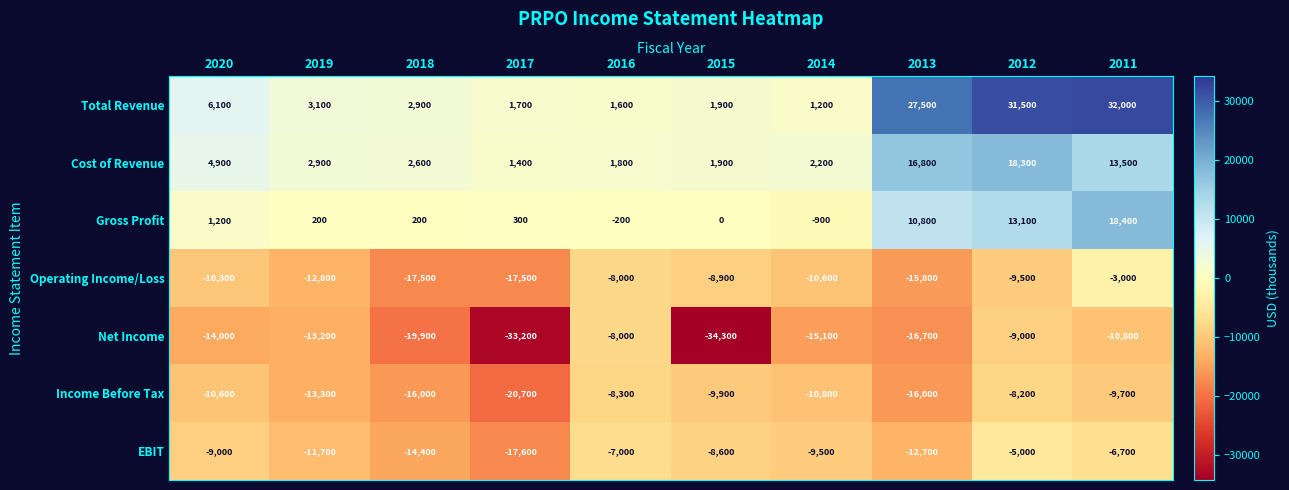

List the series in order of their peak value, highest first.

Total Revenue, Gross Profit, Cost of Revenue, Operating Income/Loss, EBIT, Net Income, Income Before Tax